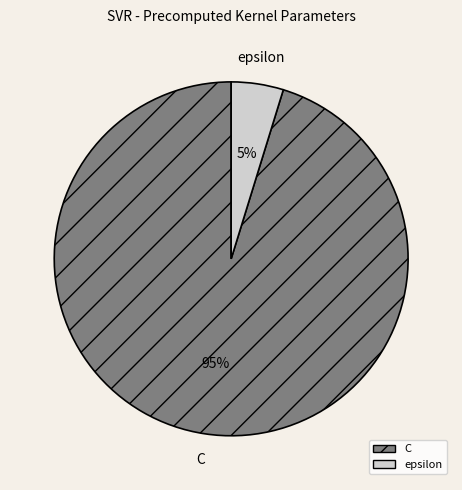

Is the sum of C and epsilon greater than half?

Yes